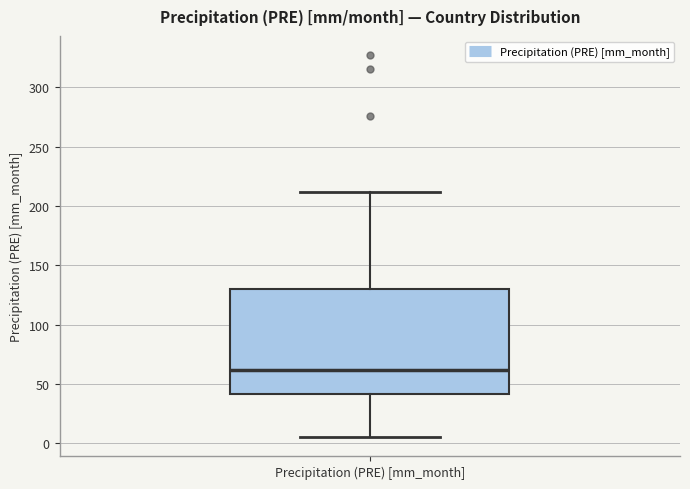

Transcribe this box plot: give where the median line is, the range the box spans, and where the two whiskers end, as read against the y-axis. The values are not printed on the chart, so give them approximately, as read against the axis.

median 60, box 40 to 130, whiskers 5 to 210